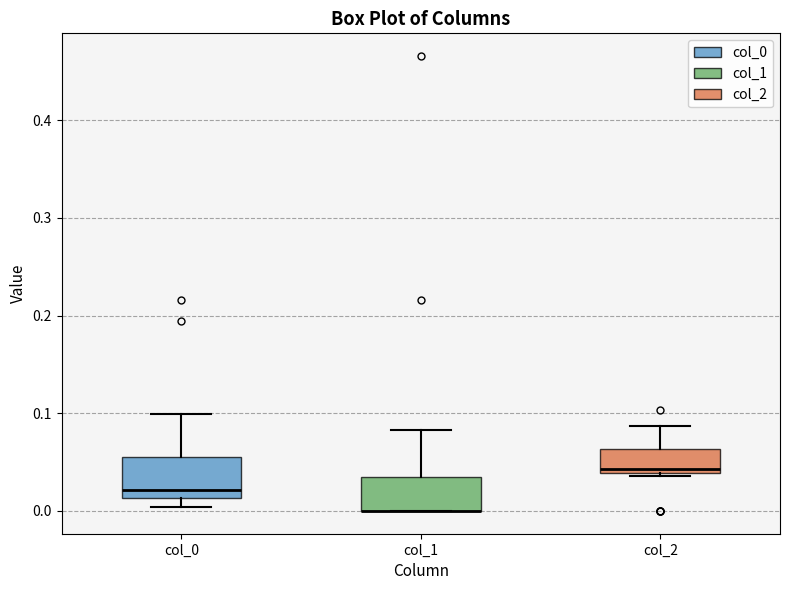

Reading left to right, transcribe this box plot: for each box, give where its median line is, the range the box spans, and where its two whiskers end, as read against the y-axis. The values are not printed on the chart, so give them approximately, as read against the axis.

col_0: median 0.02, box 0.01 to 0.05, whiskers 0.00 to 0.10
col_1: median 0.00 (drawn on the box's lower edge), box 0.00 to 0.03, whiskers 0.00 to 0.08
col_2: median 0.04 (just above the box's lower edge), box 0.04 to 0.06, whiskers 0.04 to 0.09